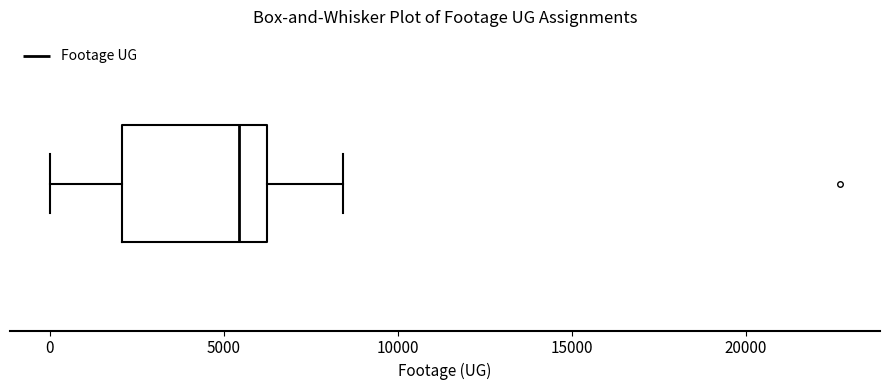

Where does the median line of the box sit on the x-axis? The values are not printed on the chart, so give them approximately, as read against the axis.

5500